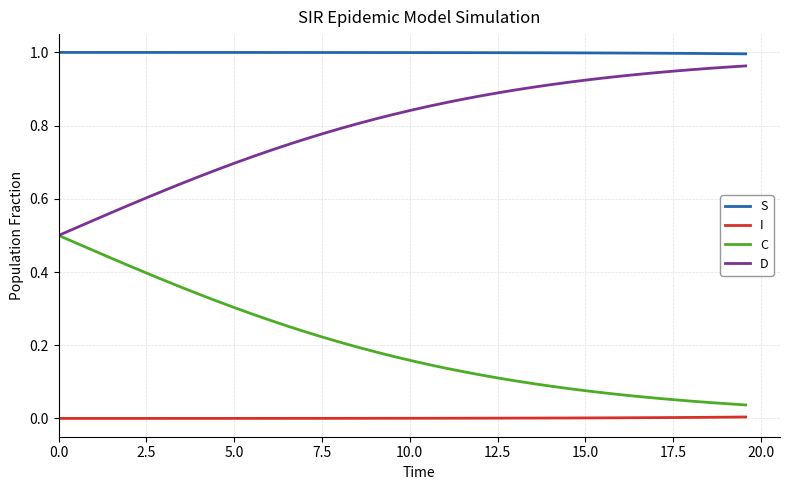

Which series has the largest total across all categories?

S